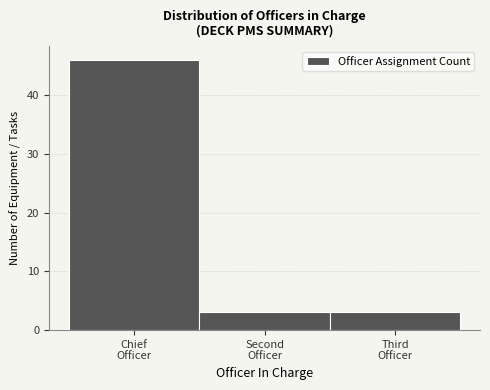

Reading left to right, list all the values displayed in this chart.

46	3	3